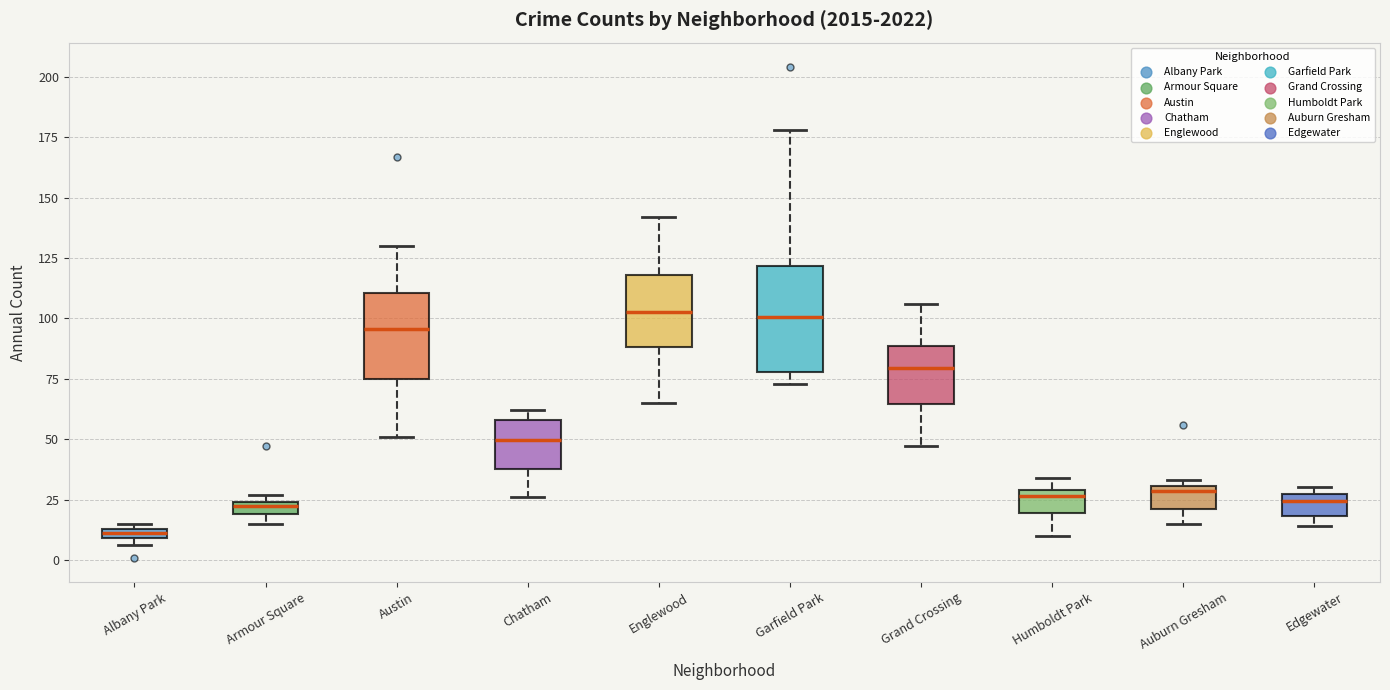

Which box's median line is the lowest?

Albany Park